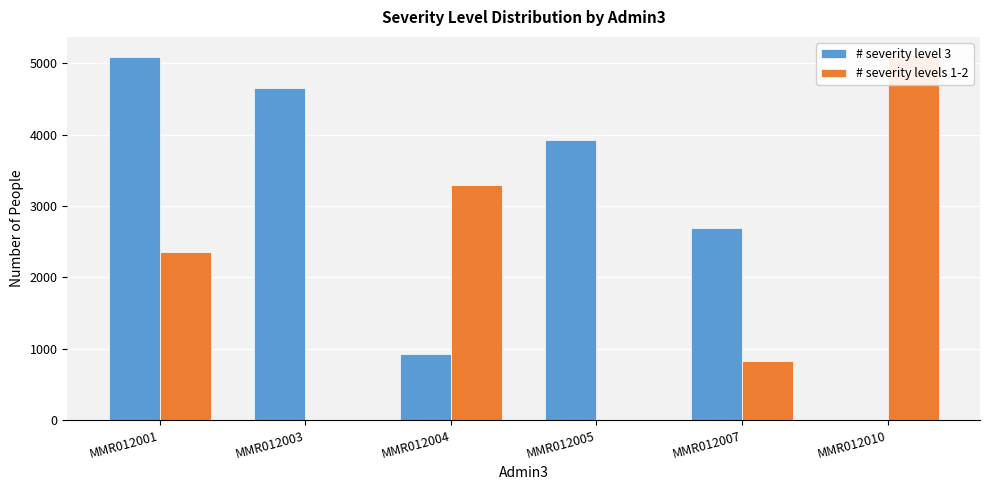

What is the value of the # severity levels 1-2 bar at the 6th from the left?

5112.6